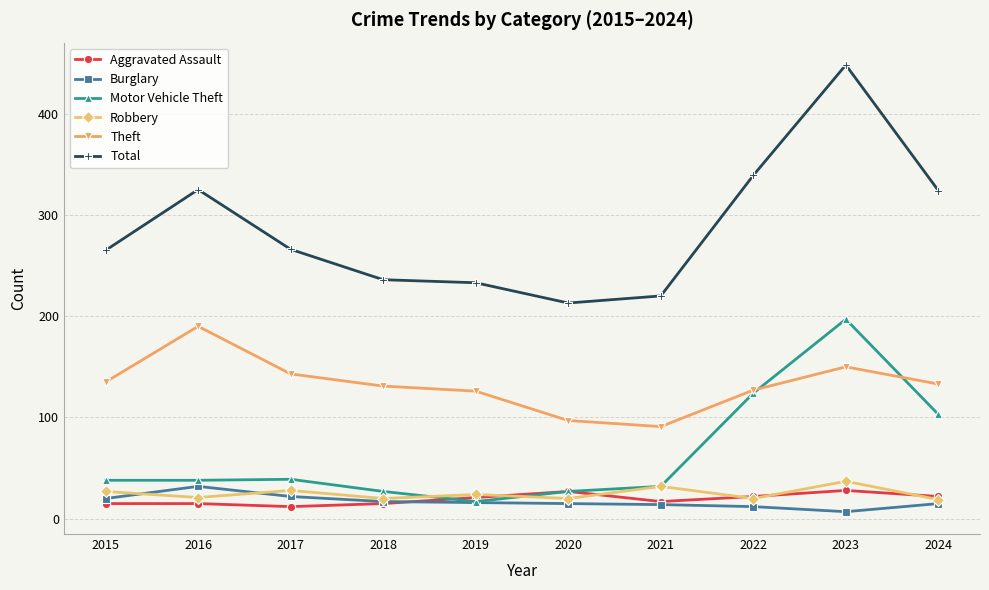

At which category does the chart reach its minimum across all series?

2023